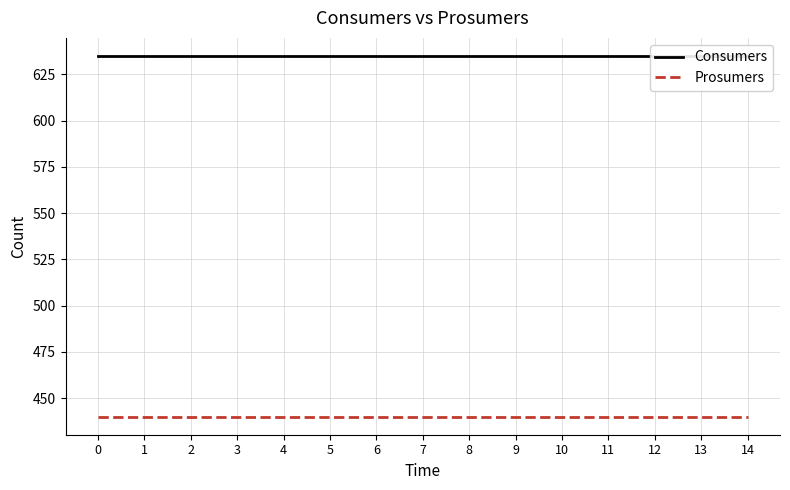

What are all the series names shown in the legend?

Consumers, Prosumers